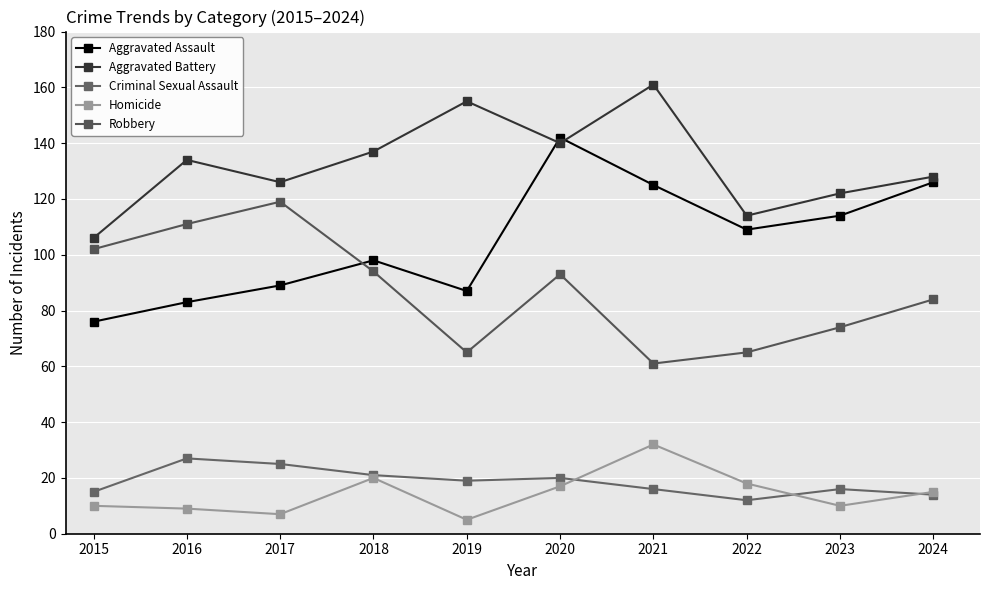

What is the spread (max minus min) of values at 2017?

119